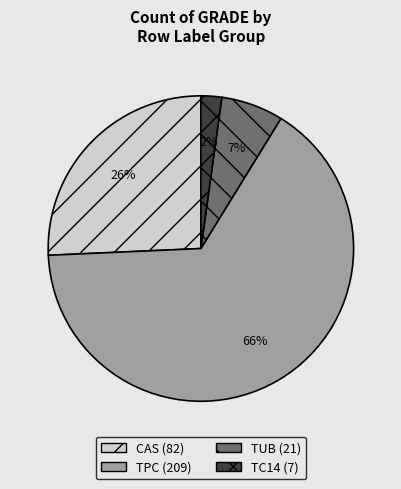

How many slices are in this pie chart?

4